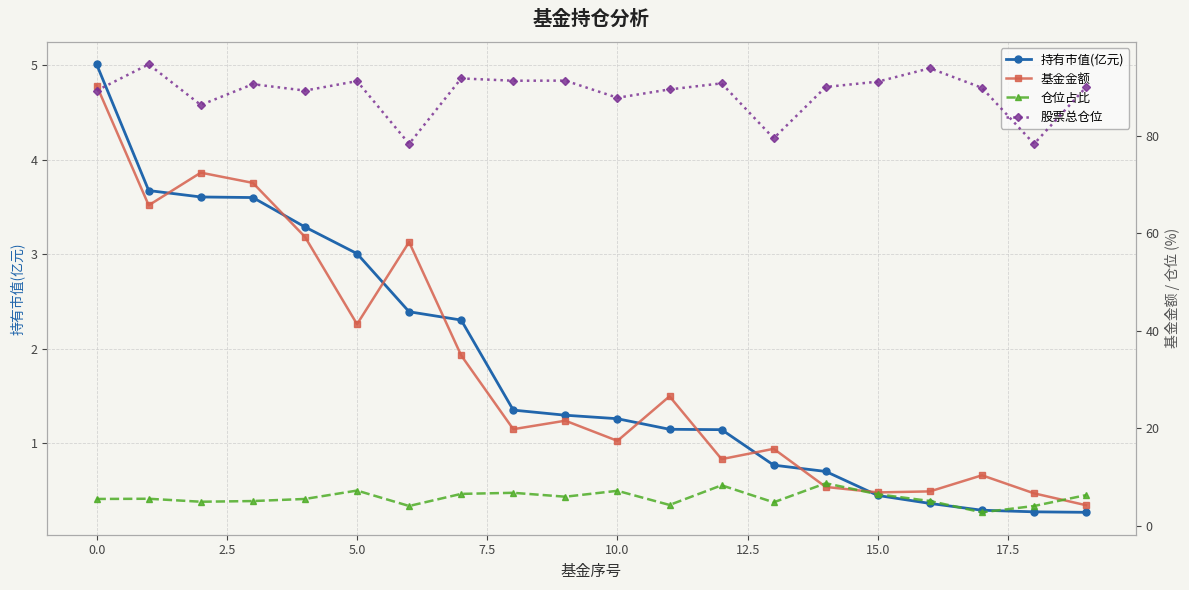

The 持有市值(亿元) series shows 3.0 at 5.0. True or false?

True